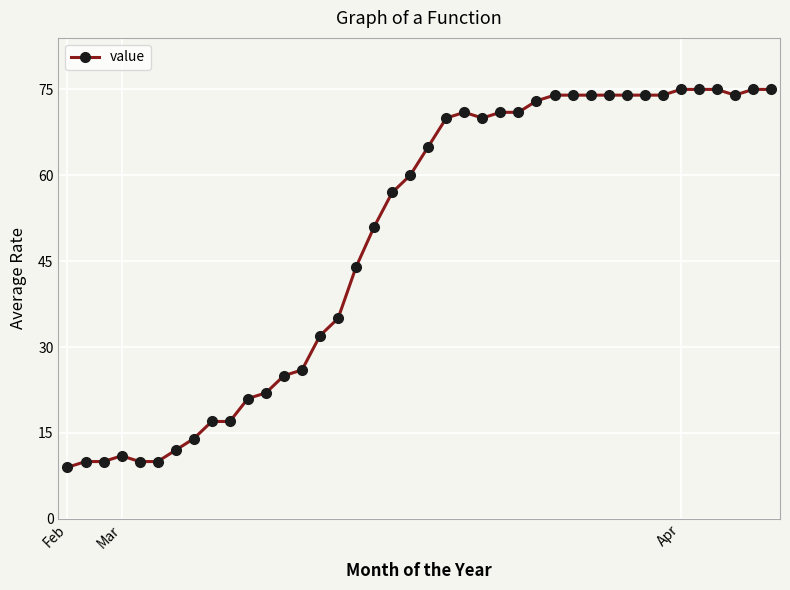

Is this an area chart (filled region under the line)?

No